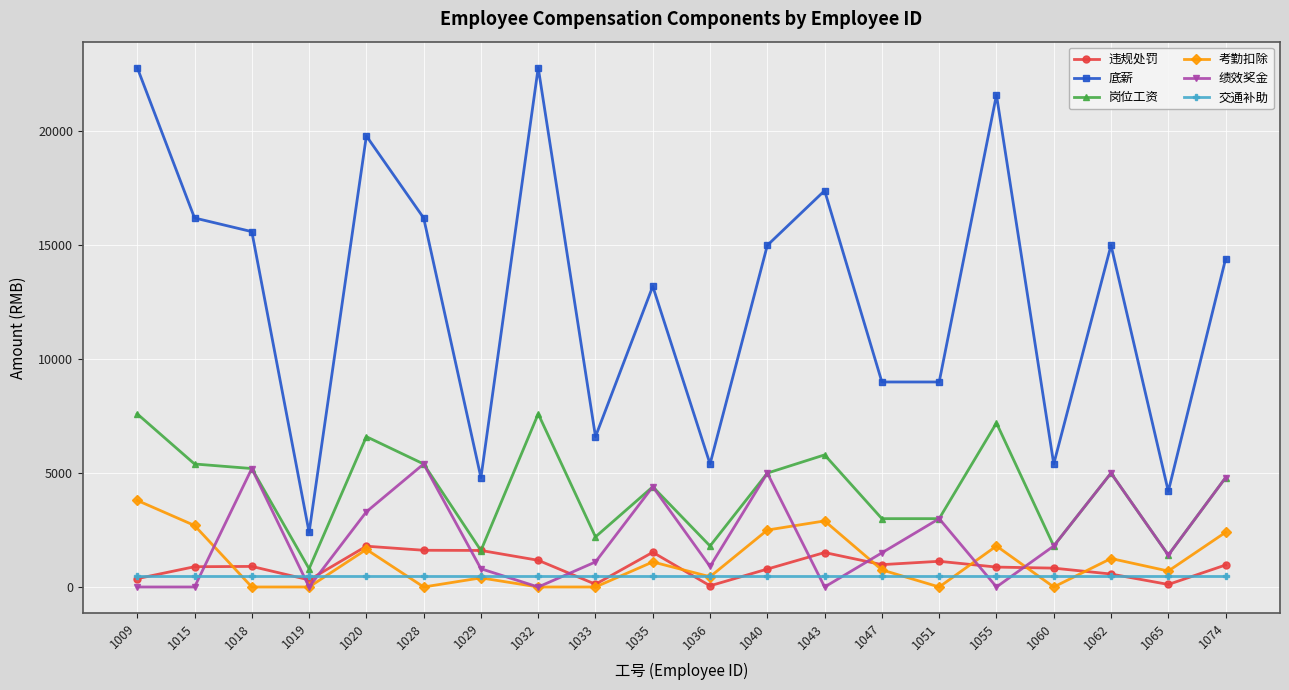

What is the sum of all 考勤扣除 values?

22400